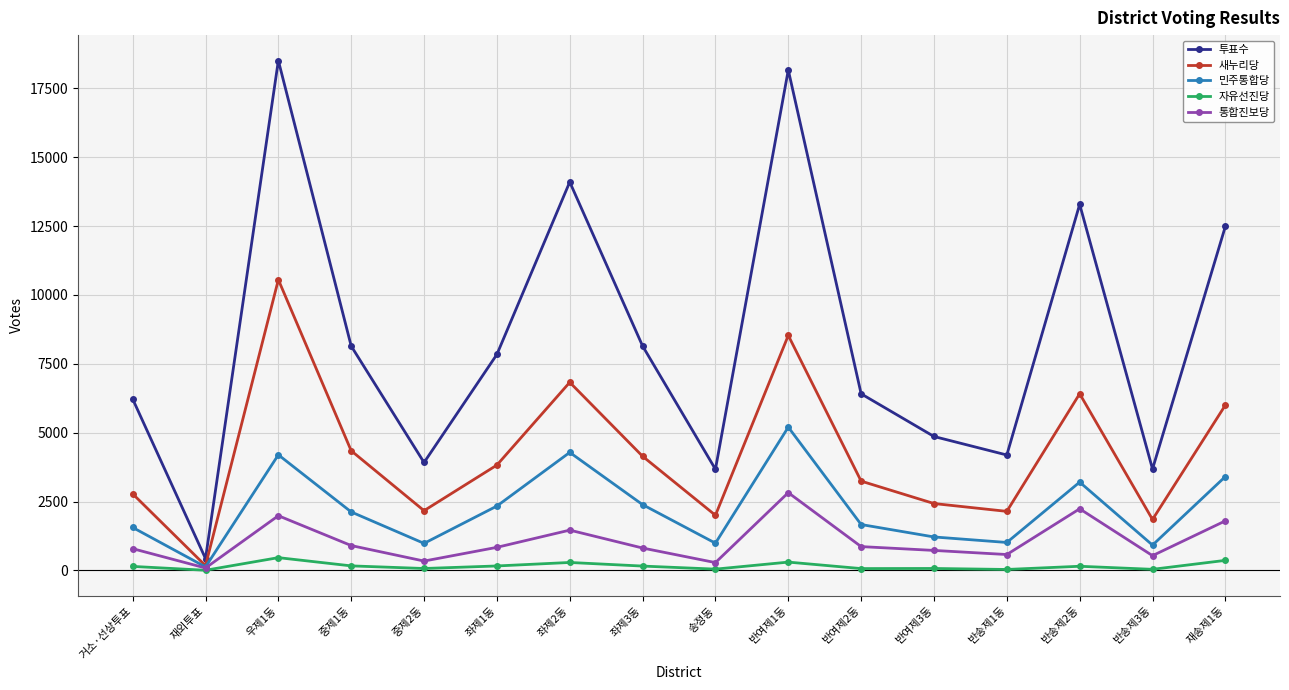

True or false: 자유선진당 has more than 1 points higher than both neighbors.

True